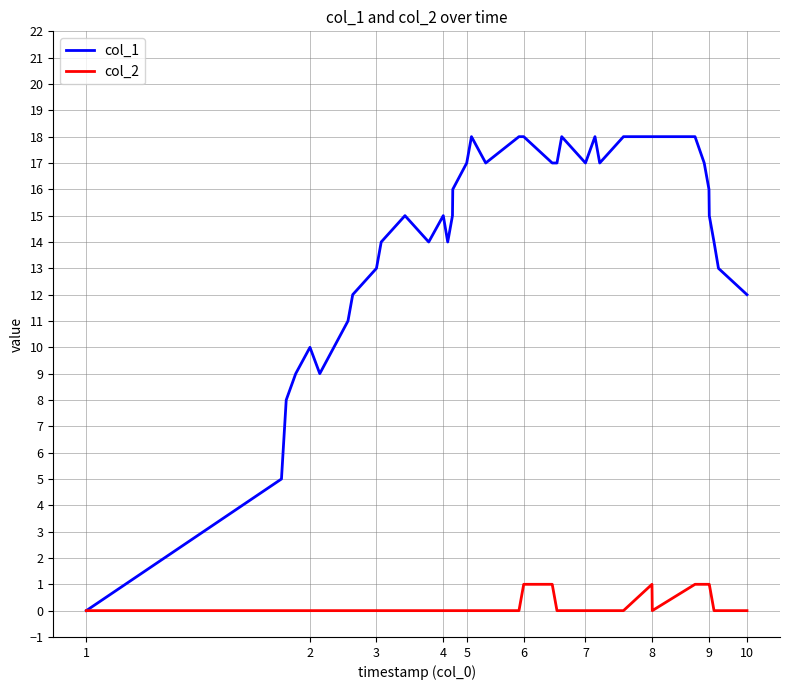

List the series in order of their peak value, highest first.

col_1, col_2